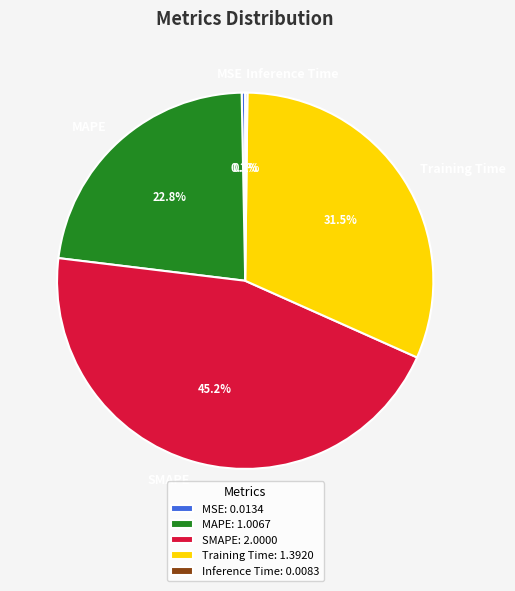

Does MAPE represent more than half of the total?

No